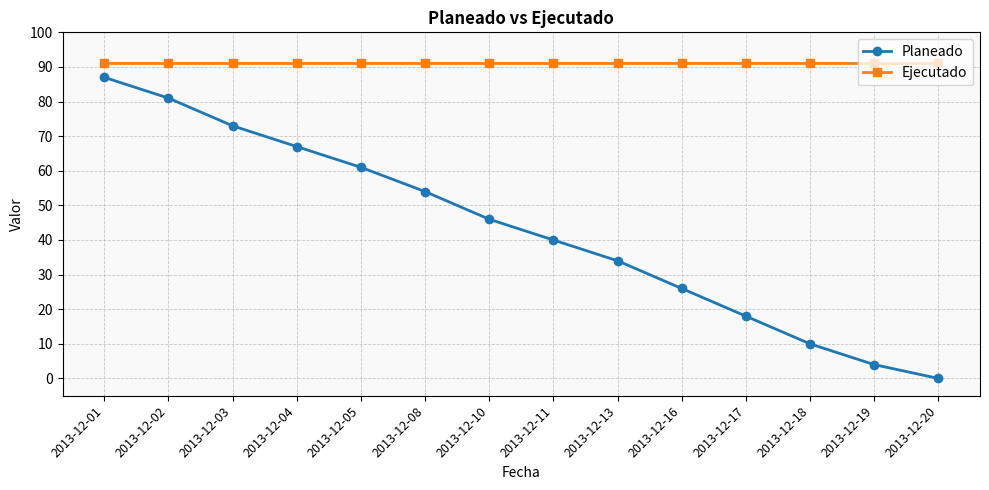

What is the total value across all series at 2013-12-19?

95